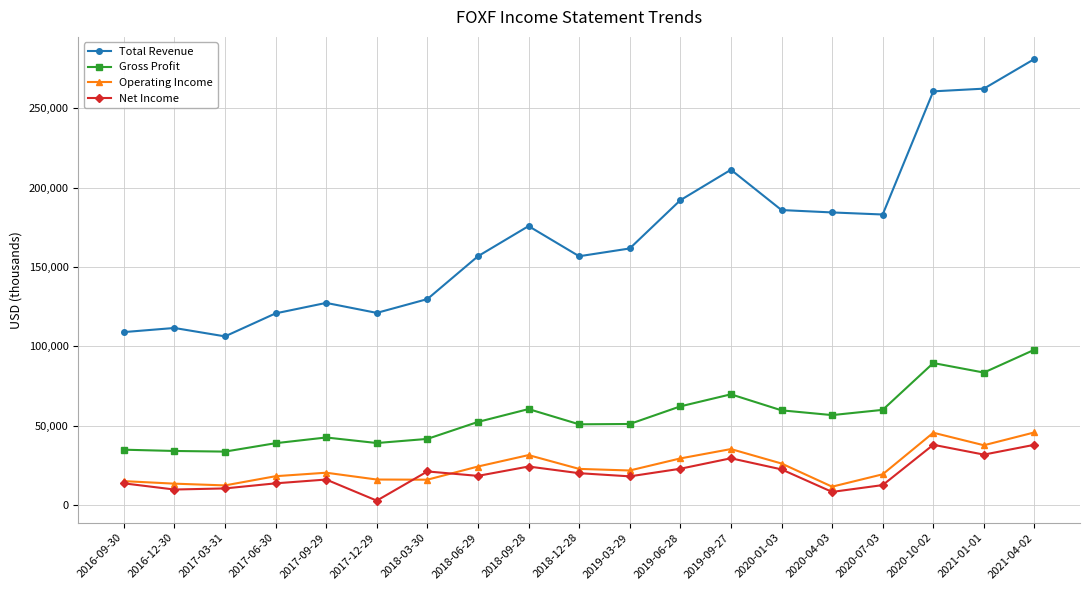

What is the highest value of the Gross Profit series?

97900